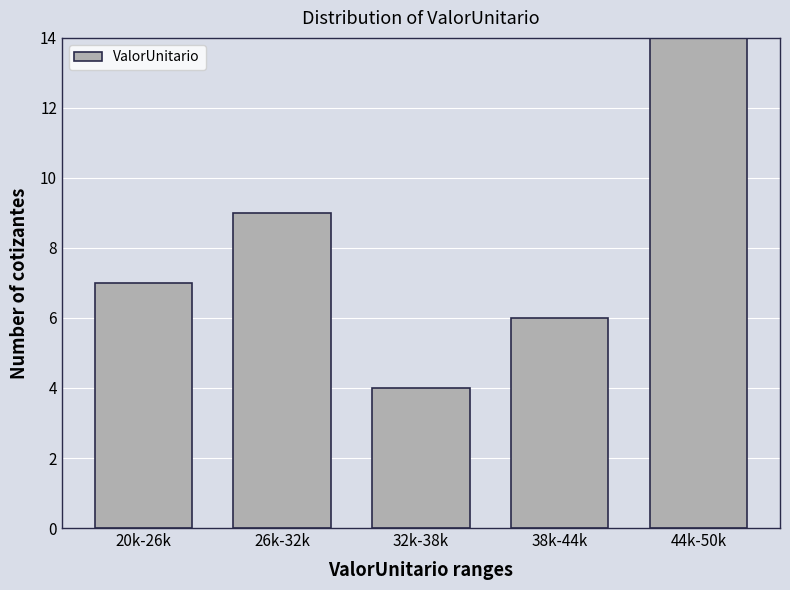

Reading right to left, what are all the values shown in this chart?

14	6	4	9	7